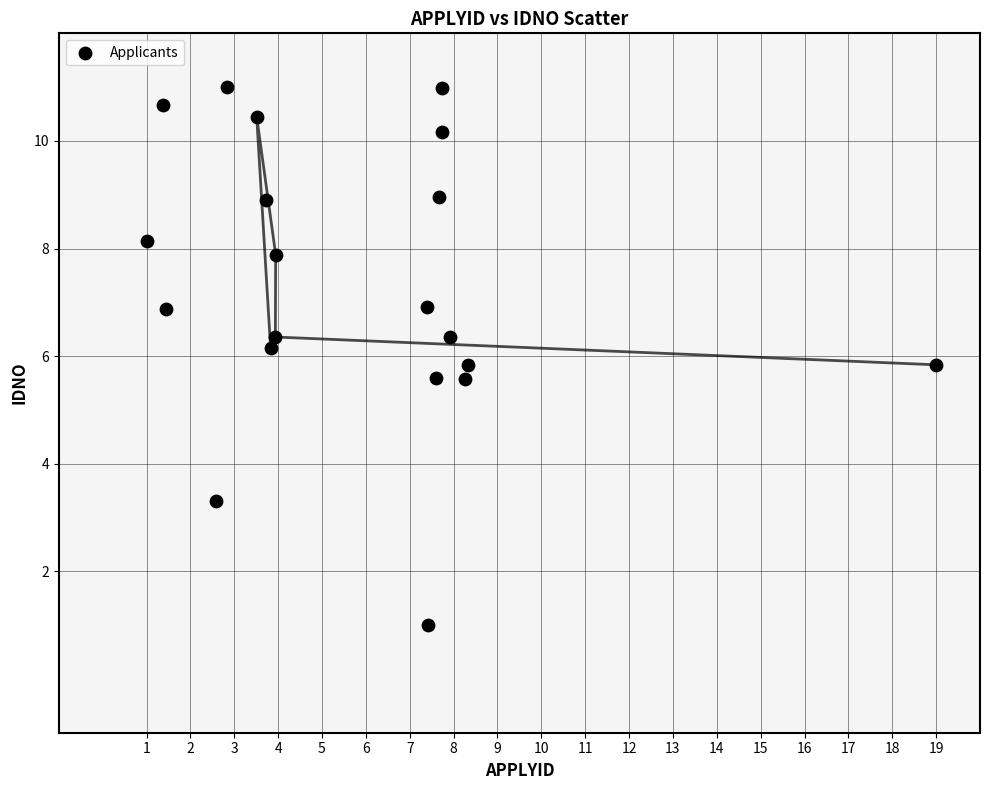

What is the range of X values (max minus min)?

18.0